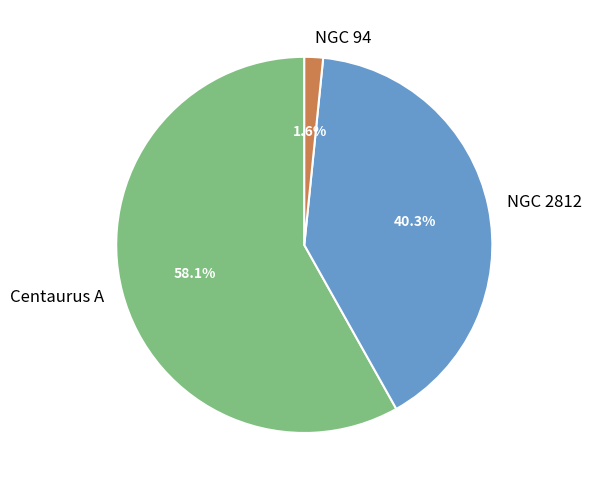

Which has a higher value, NGC 2812 or Centaurus A?

Centaurus A